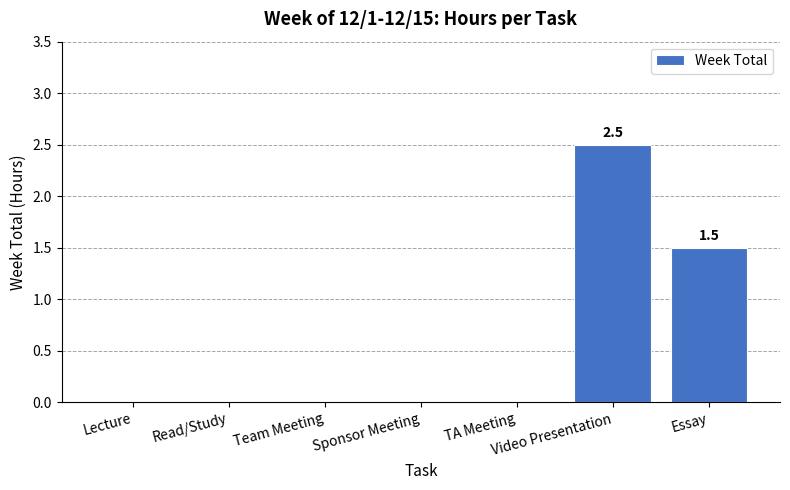

Read the value at Video Presentation.

2.5